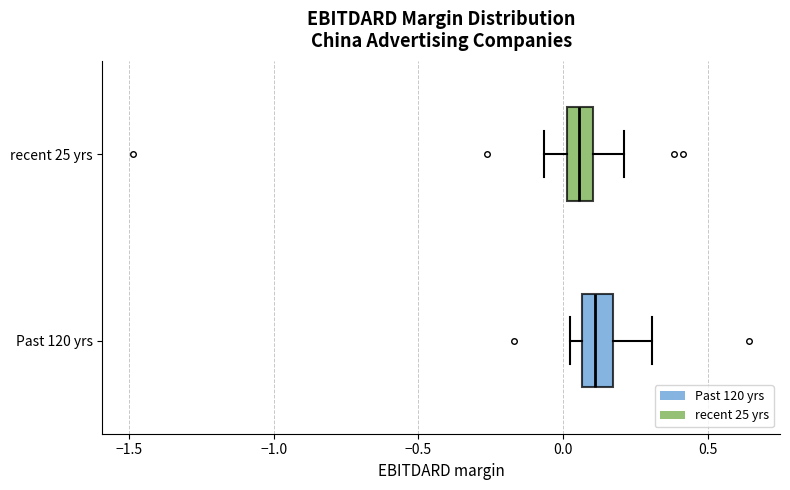

Reading bottom to top, read every box against the x-axis: the position of its median line, the range the box covers, and the ends of its whiskers. The values are not printed on the chart, so give them approximately, as read against the axis.

Past 120 yrs: median 0.10, box 0.05 to 0.15, whiskers 0.00 to 0.30
recent 25 yrs: median 0.05, box 0.00 to 0.10, whiskers -0.05 to 0.20